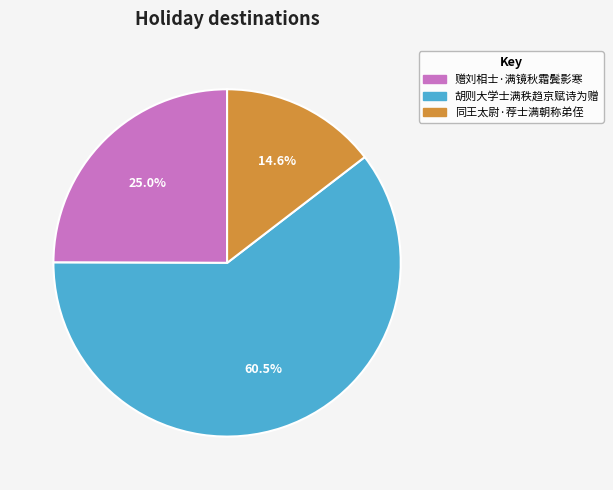

Which category accounts for the majority?

胡则大学士满秩趋京赋诗为赠